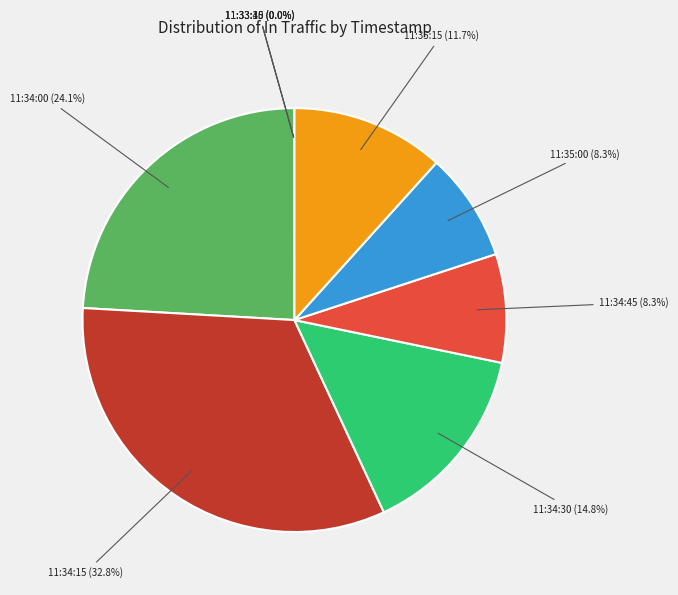

Is 11:34:30 (14.8%) the majority of the pie?

No